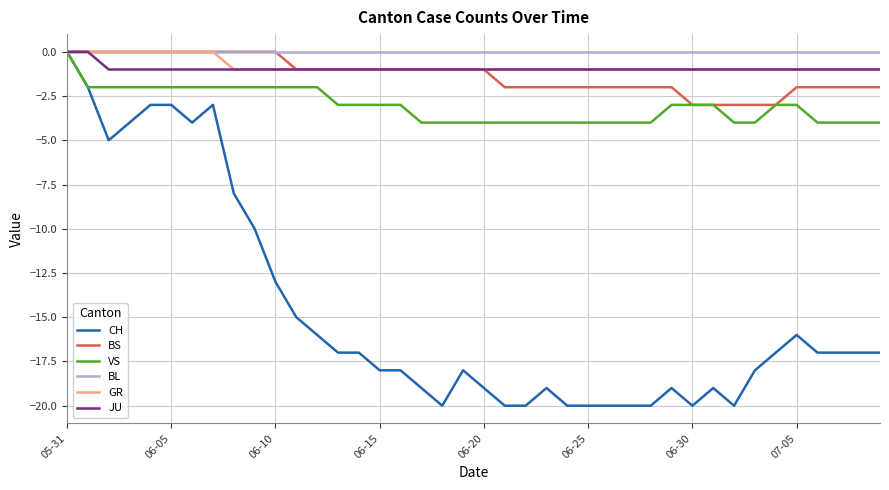

What is the minimum value shown in the chart?

-20